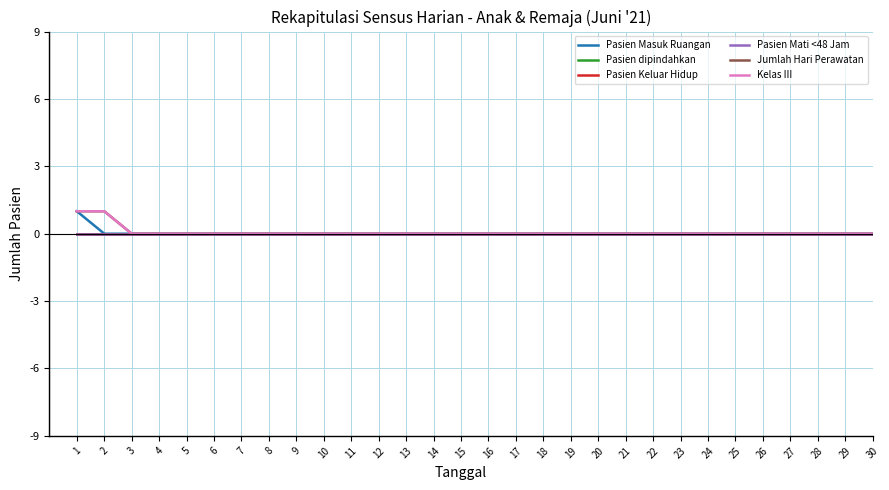

Does the chart display data point markers on the line(s)?

No